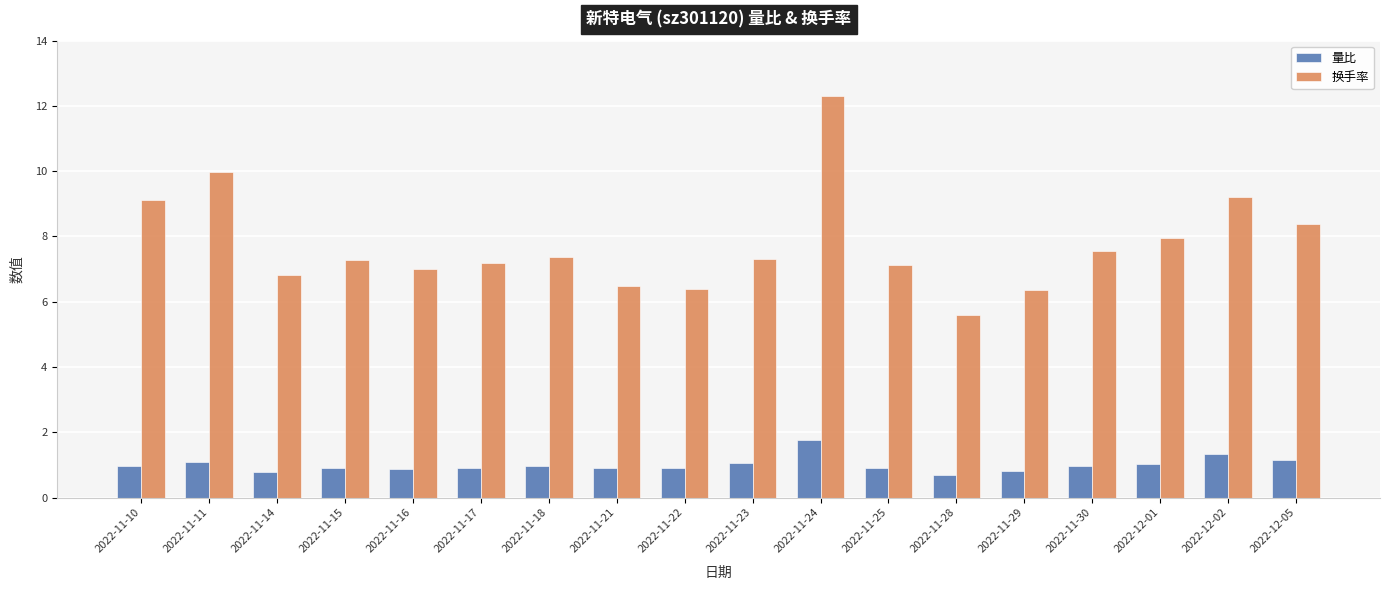

At 2022-11-28, list the series in order from smallest to largest.

量比, 换手率